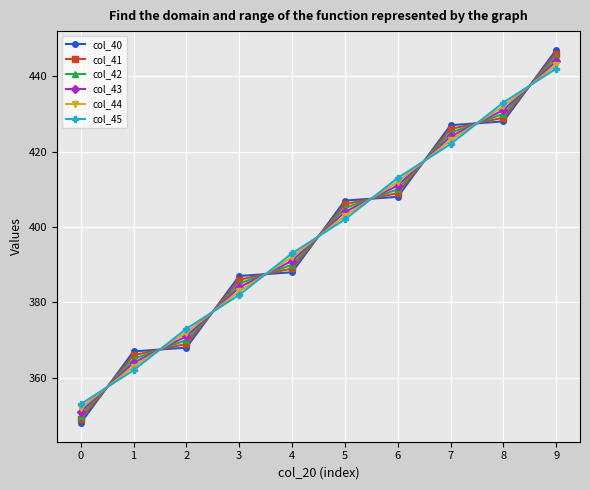

Reading left to right, what are all the values shown in this chart?

col_40: 0=348.0	1=367.0	2=368.0	3=387.0	4=388.0	5=407.0	6=408.0	7=427.0	8=428.0	9=447.0
col_41: 0=349.0	1=366.0	2=369.0	3=386.0	4=389.0	5=406.0	6=409.0	7=426.0	8=429.0	9=446.0
col_42: 0=350.0	1=365.0	2=370.0	3=385.0	4=390.0	5=405.0	6=410.0	7=425.0	8=430.0	9=445.0
col_43: 0=351.0	1=364.0	2=371.0	3=384.0	4=391.0	5=404.0	6=411.0	7=424.0	8=431.0	9=444.0
col_44: 0=352.0	1=363.0	2=372.0	3=383.0	4=392.0	5=403.0	6=412.0	7=423.0	8=432.0	9=443.0
col_45: 0=353.0	1=362.0	2=373.0	3=382.0	4=393.0	5=402.0	6=413.0	7=422.0	8=433.0	9=442.0